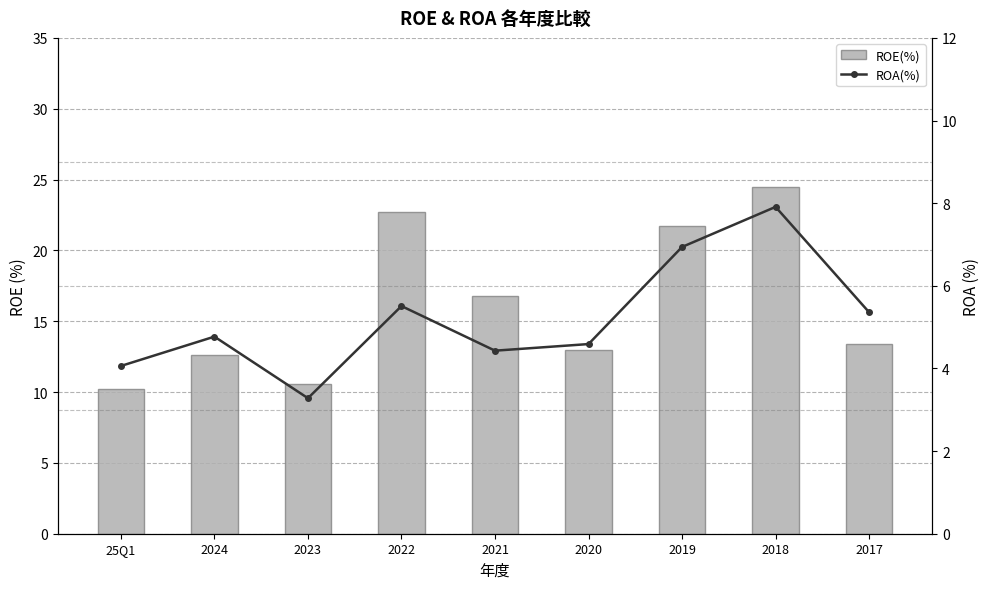

What is the label of the 3rd bar from the right?

2019